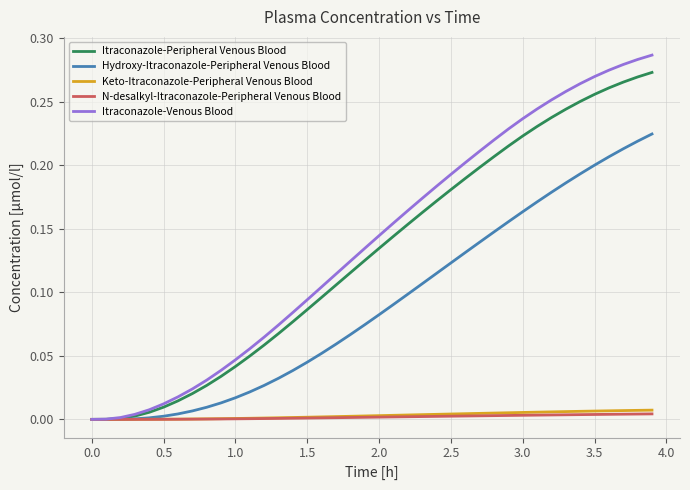

The value of Hydroxy-Itraconazole-Peripheral Venous Blood at 3.0 is 0.1. True or false?

False